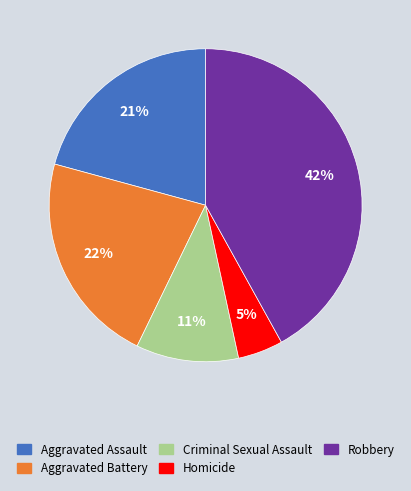

Is it true that Aggravated Assault is 27% of the pie?

False